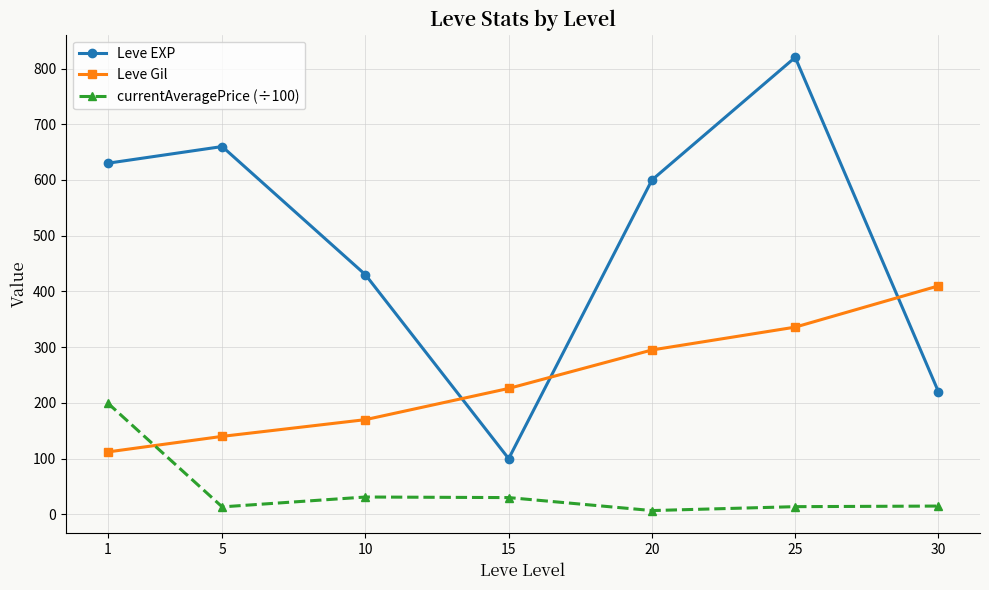

Between which two adjacent categories do Leve Gil and currentAveragePrice (÷100) first intersect?

1 and 5